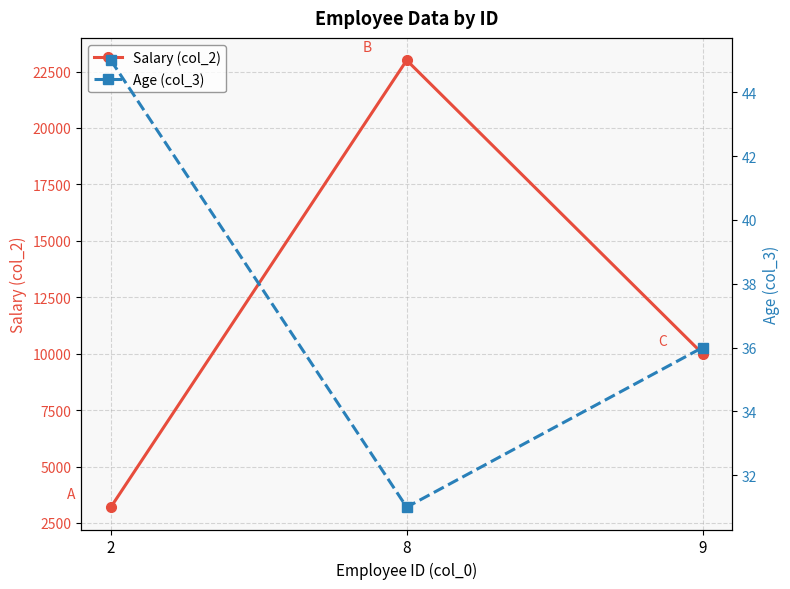

How many Salary (col_2) values are between 3200 and 23000?

3